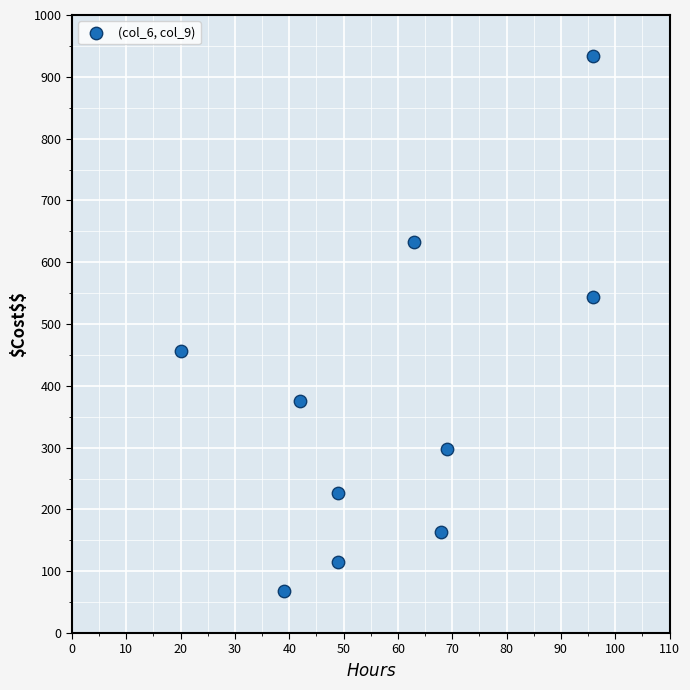

What is the average Y value?

381